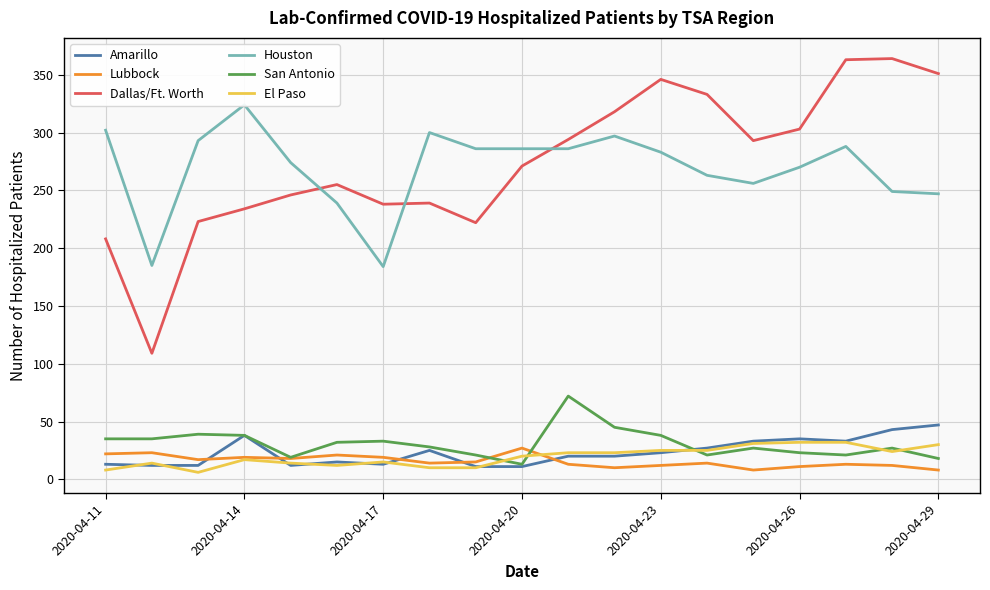

True or false: Lubbock and Amarillo cross at least once.

True